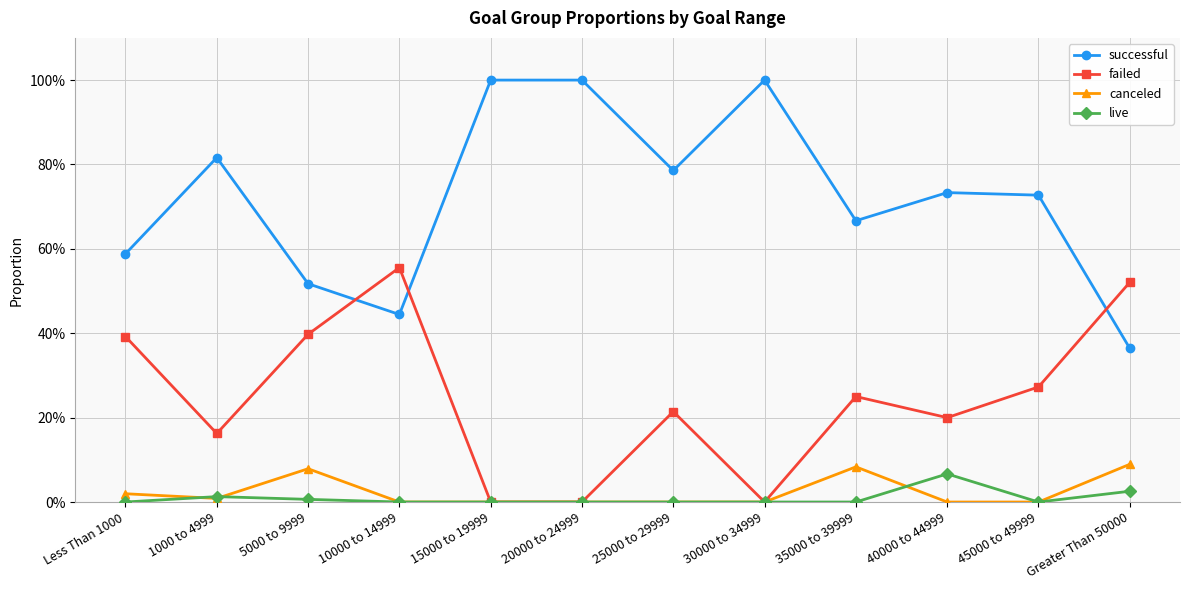

Which category has the highest value in the canceled series?

Greater Than 50000